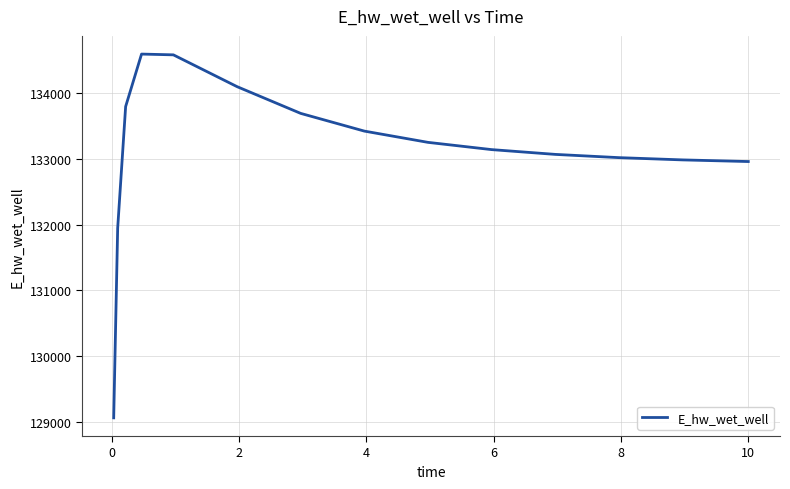

What is the difference between the maximum and minimum values?

5539.0